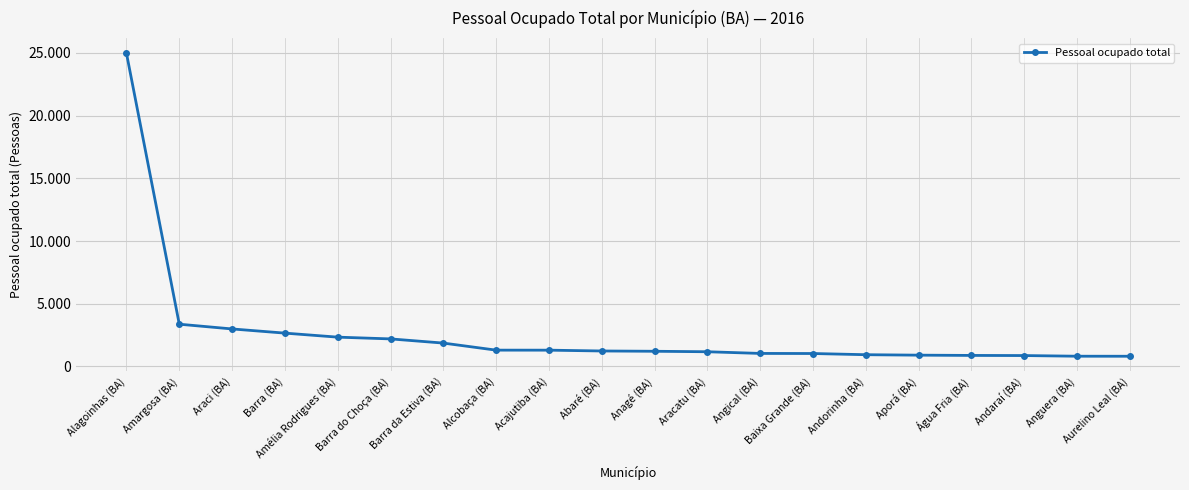

Does the chart have visible grid lines?

Yes